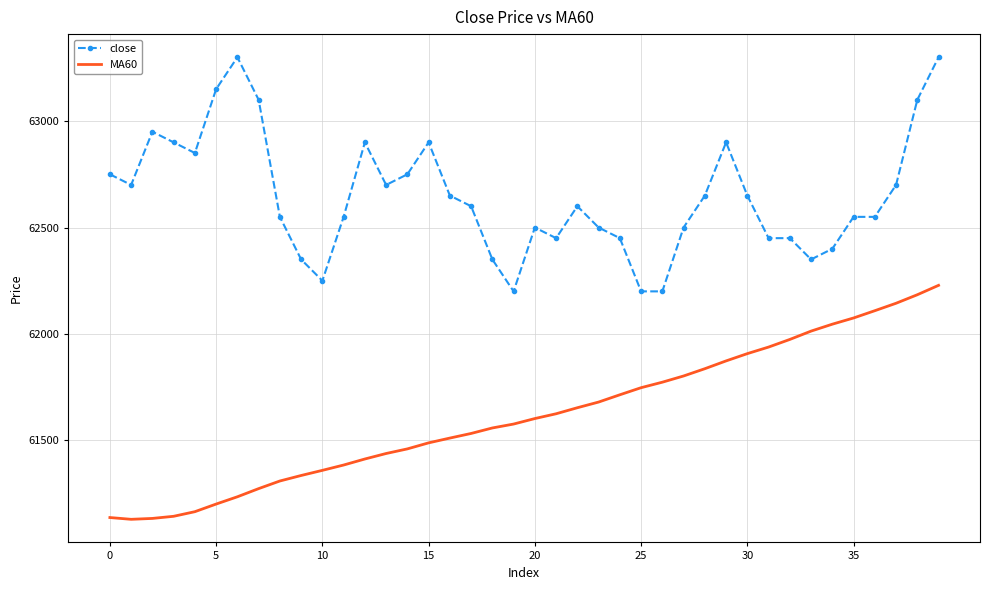

What is the difference between the maximum and minimum values in the MA60 series?

1099.2